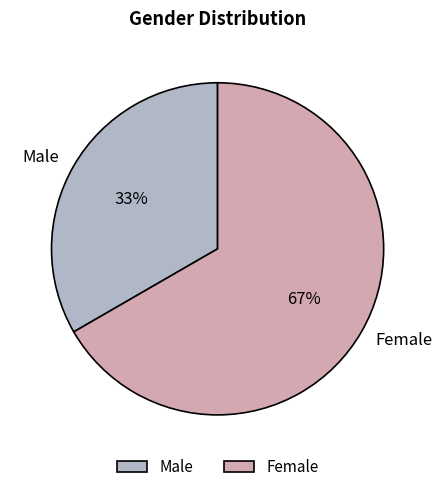

Rank the categories by value from lowest to highest.

Male, Female